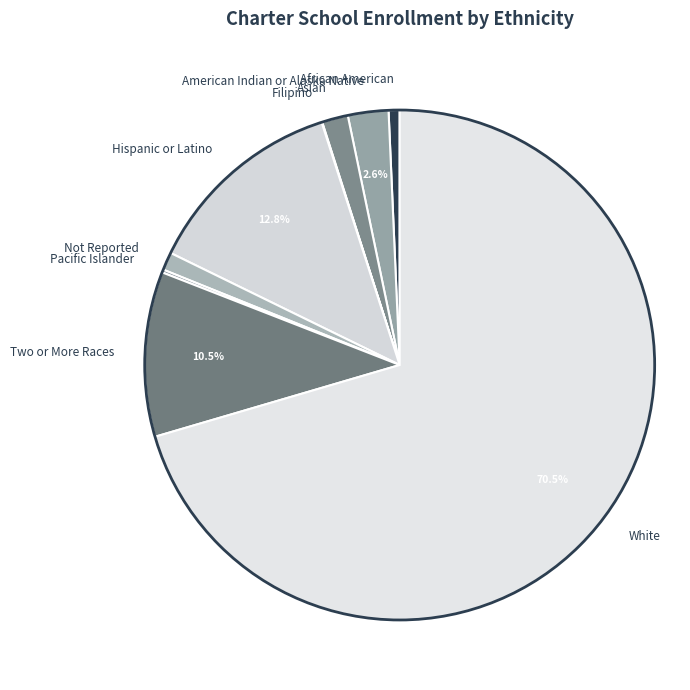

Which has a higher value, Two or More Races or Asian?

Two or More Races